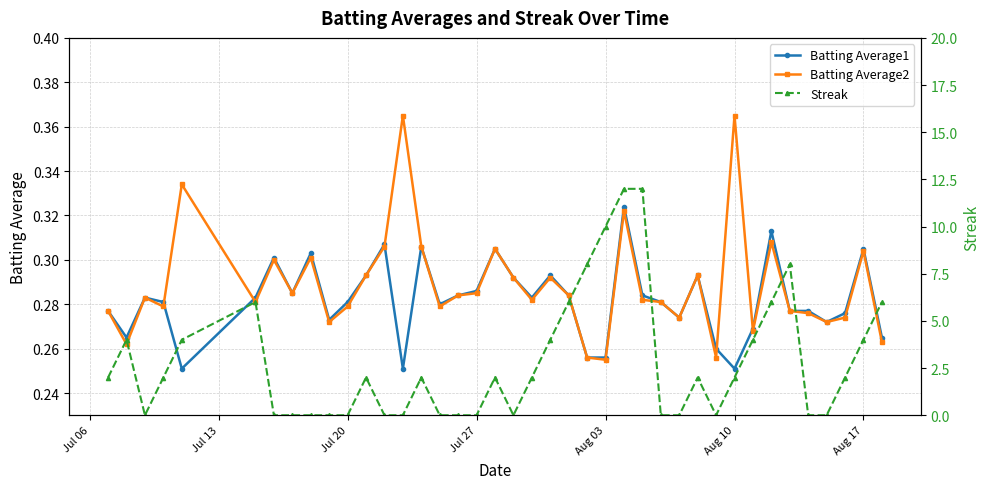

What is the sum of all Streak values?

112.0